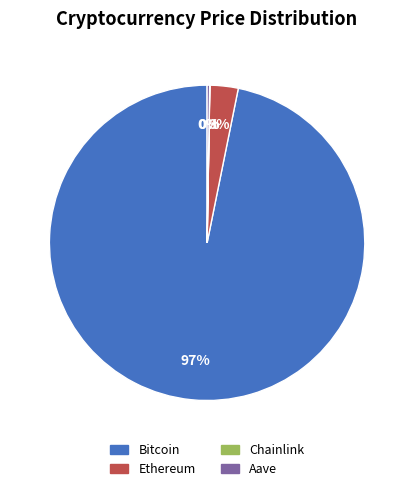

To the nearest percent, what is the difference between the largest and smallest slice percentages?

97%